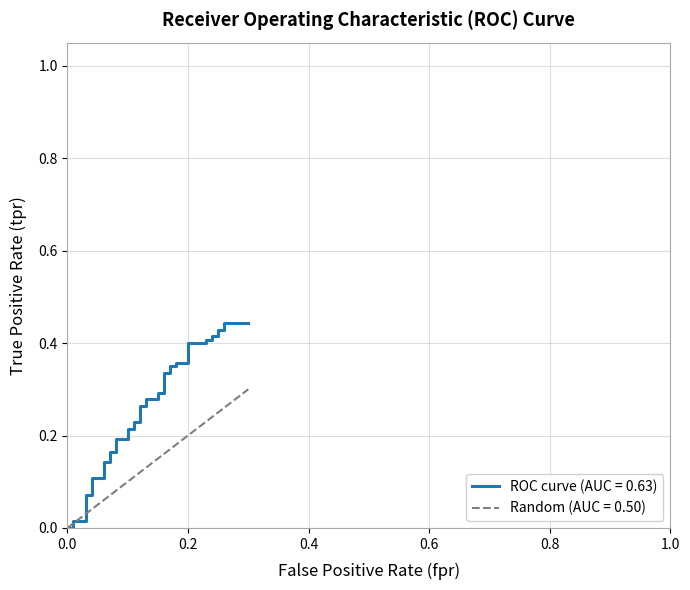

The Random (AUC = 0.50) series shows 0.2 at 0.2. True or false?

True